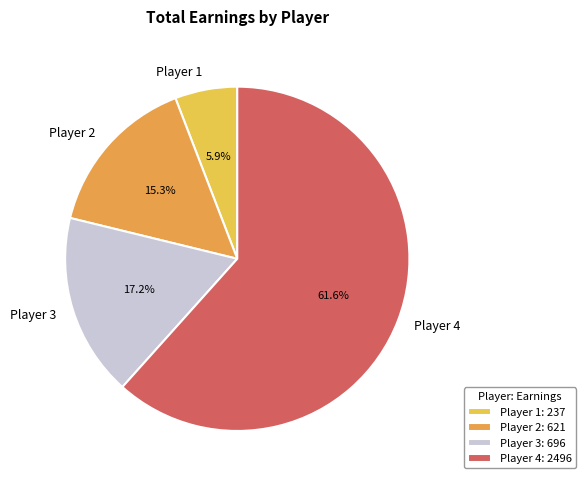

Count the number of slices in the pie.

4